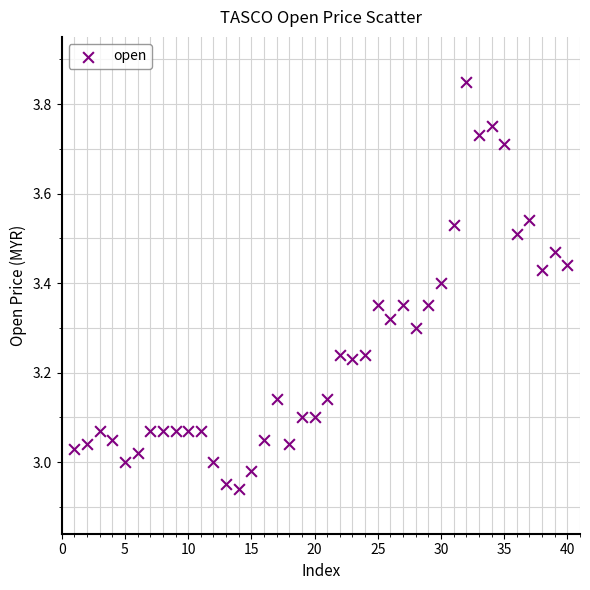

What is the range of X values (max minus min)?

39.0